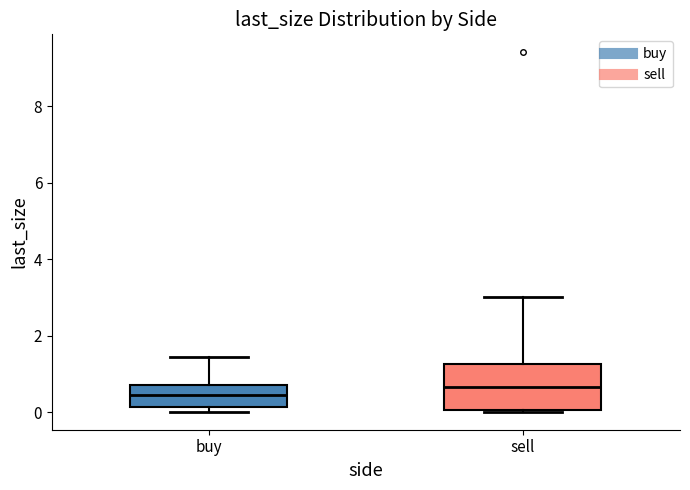

Which box is the tallest, from its lower edge to its upper edge?

sell